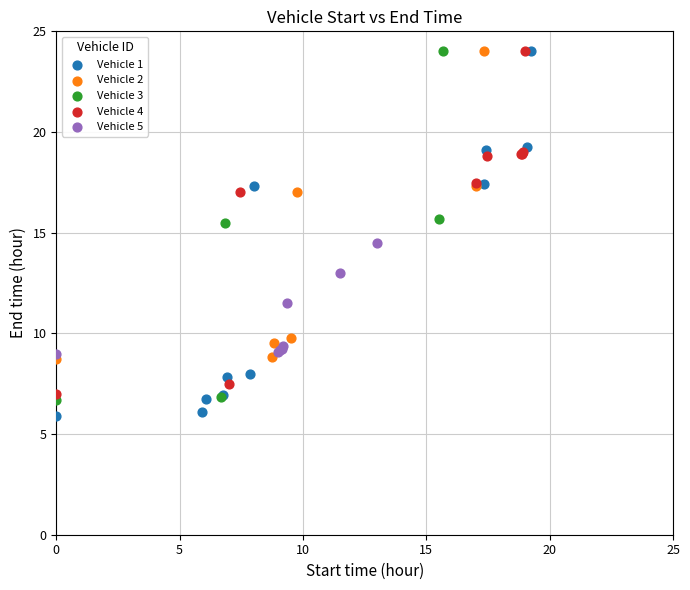

What are all the series names shown in the legend?

Vehicle 1, Vehicle 2, Vehicle 3, Vehicle 4, Vehicle 5